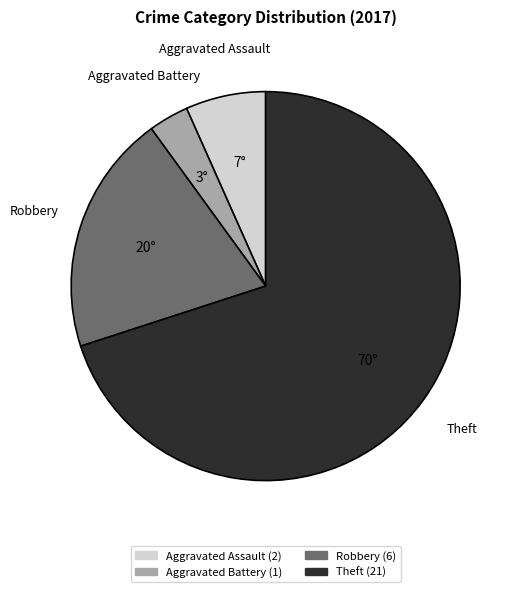

How many slices are in this pie chart?

4